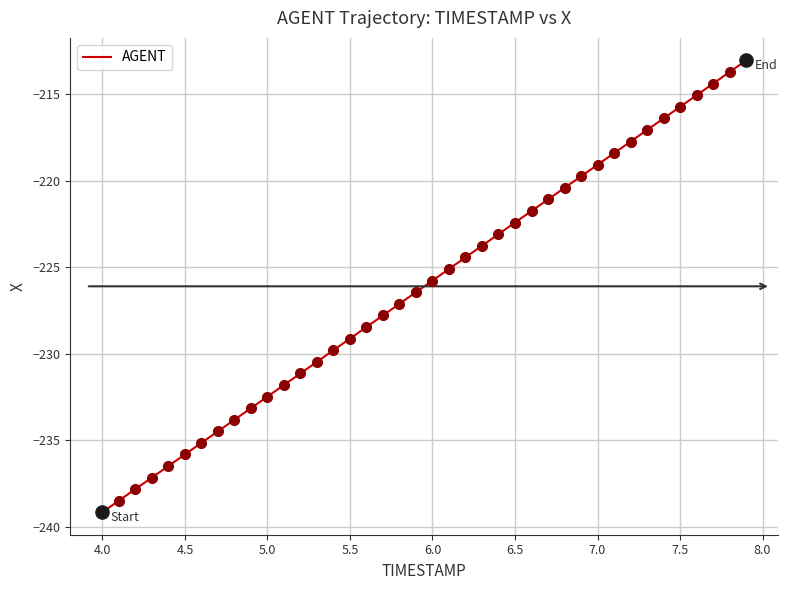

What is the smallest value displayed?

-239.2